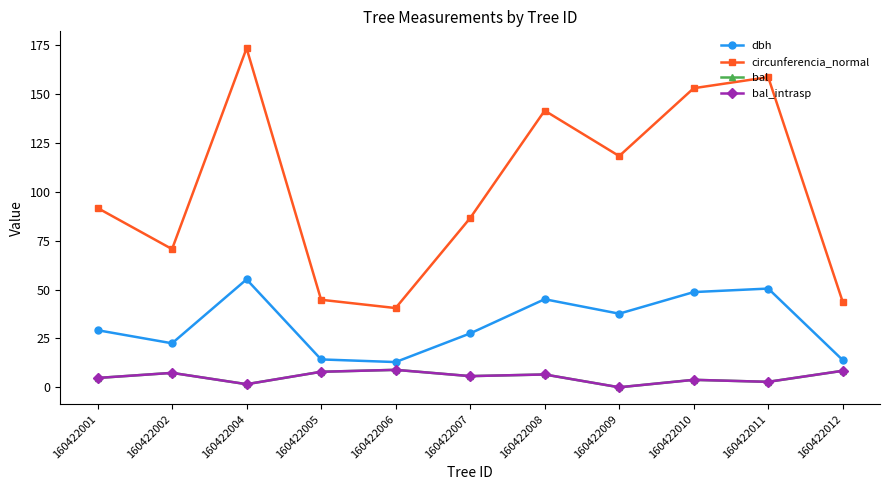

At which category does dbh reach its first local valley?

160422002